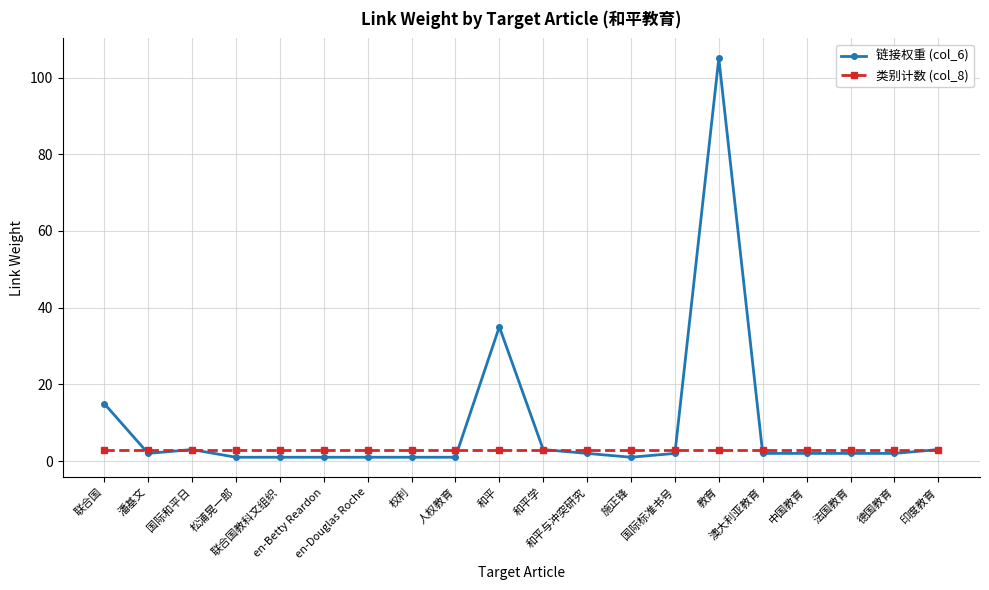

List the series in order of their overall mean, lowest first.

类别计数 (col_8), 链接权重 (col_6)